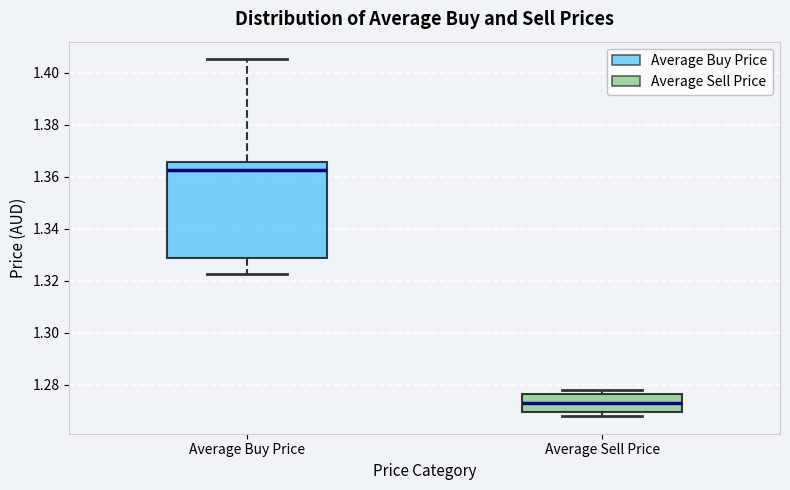

Reading left to right, transcribe this box plot: for each box, give where its median line is, the range the box spans, and where its two whiskers end, as read against the y-axis. The values are not printed on the chart, so give them approximately, as read against the axis.

Average Buy Price: median 1.362, box 1.328 to 1.366, whiskers 1.322 to 1.406
Average Sell Price: median 1.272, box 1.270 to 1.276, whiskers 1.268 to 1.278